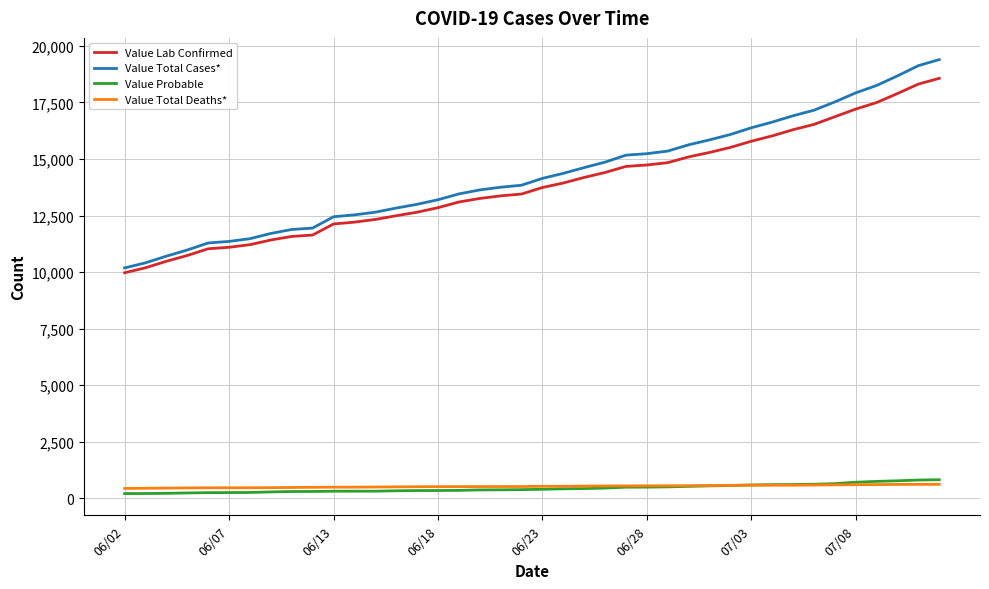

What is the lowest value of the Value Total Cases* series?

10185